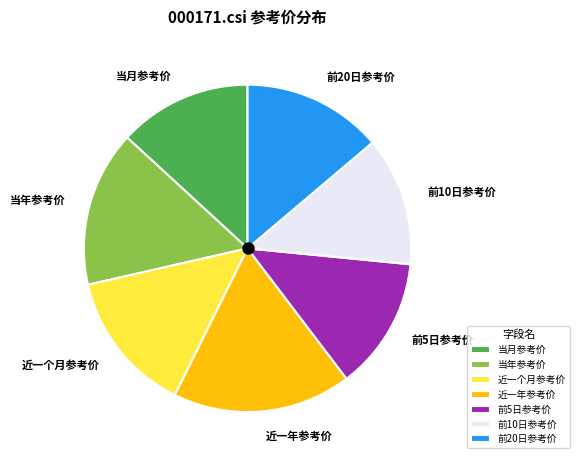

Does 前10日参考价 represent more than half of the total?

No